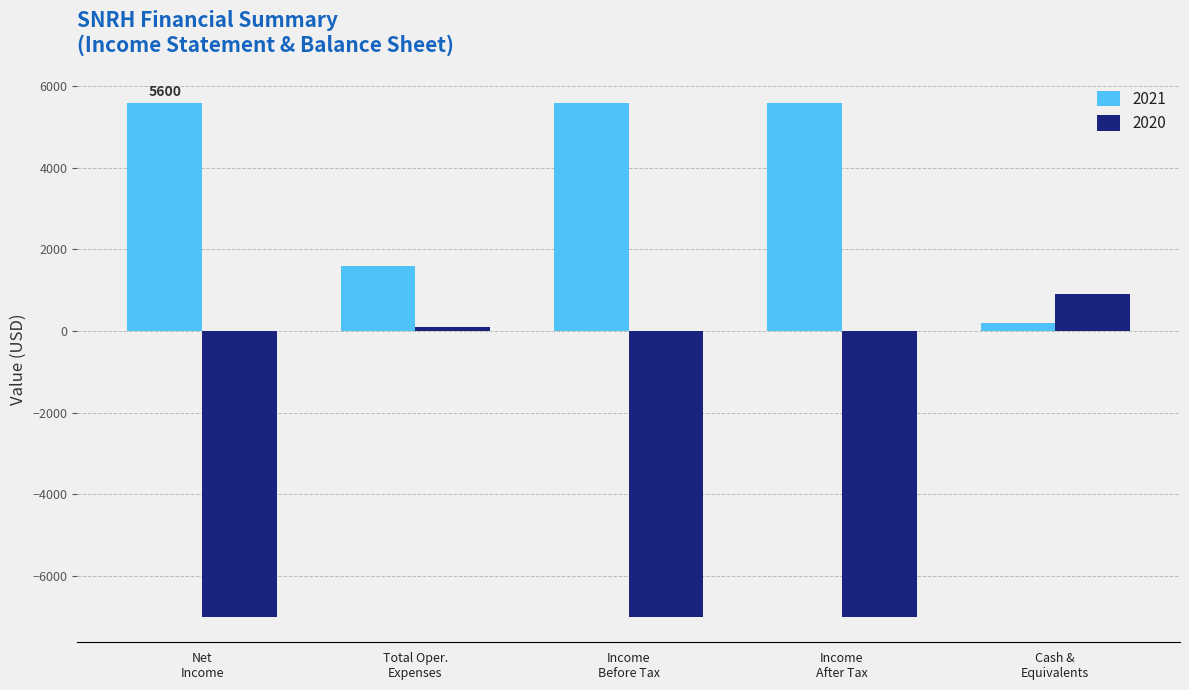

What is the label of the 1st bar from the left?

Net
Income